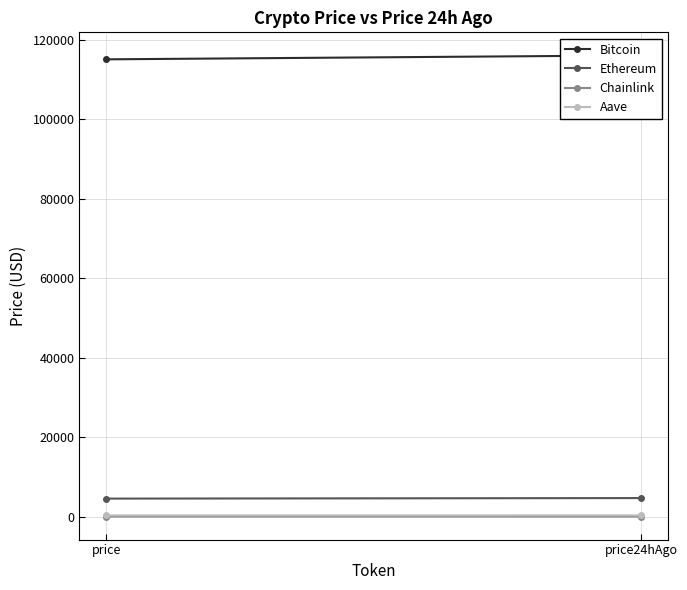

Which category has the lowest value in the Chainlink series?

price